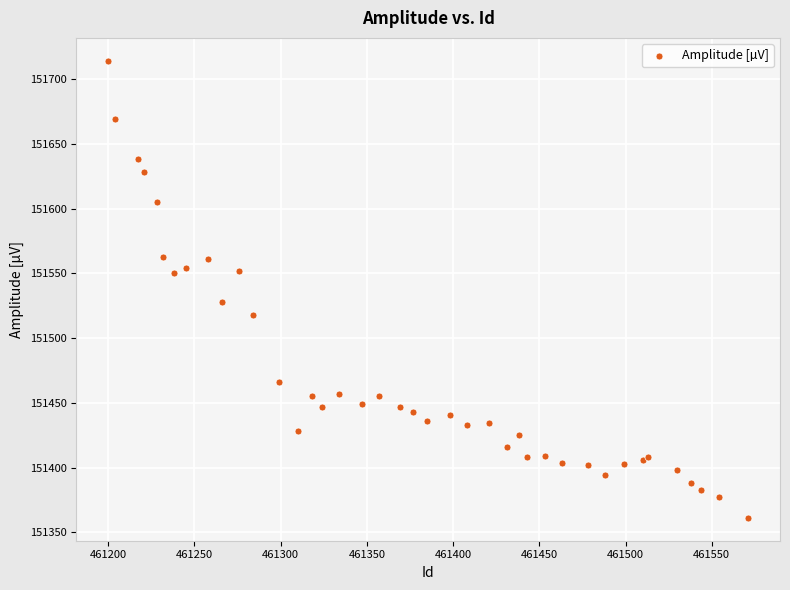

What Y value in the scatter plot is closest to 151537?

151528.0